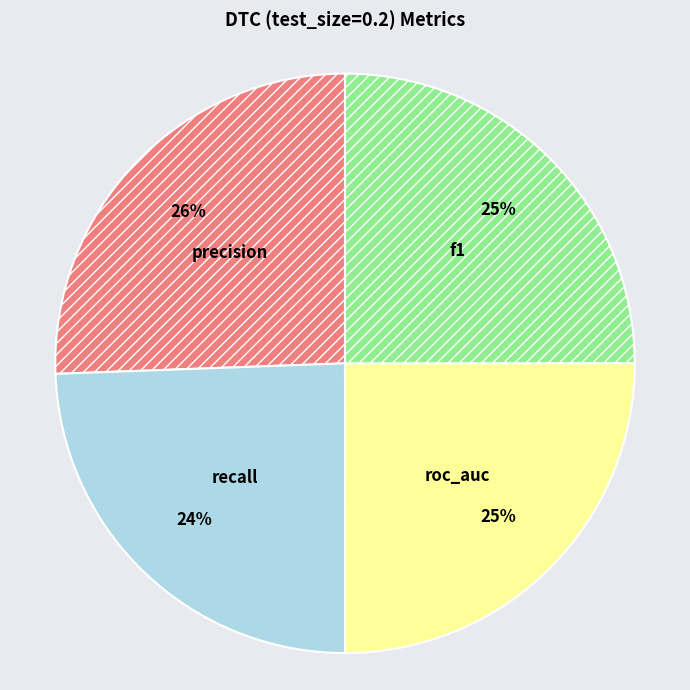

To the nearest percent, what is the average slice percentage?

25%